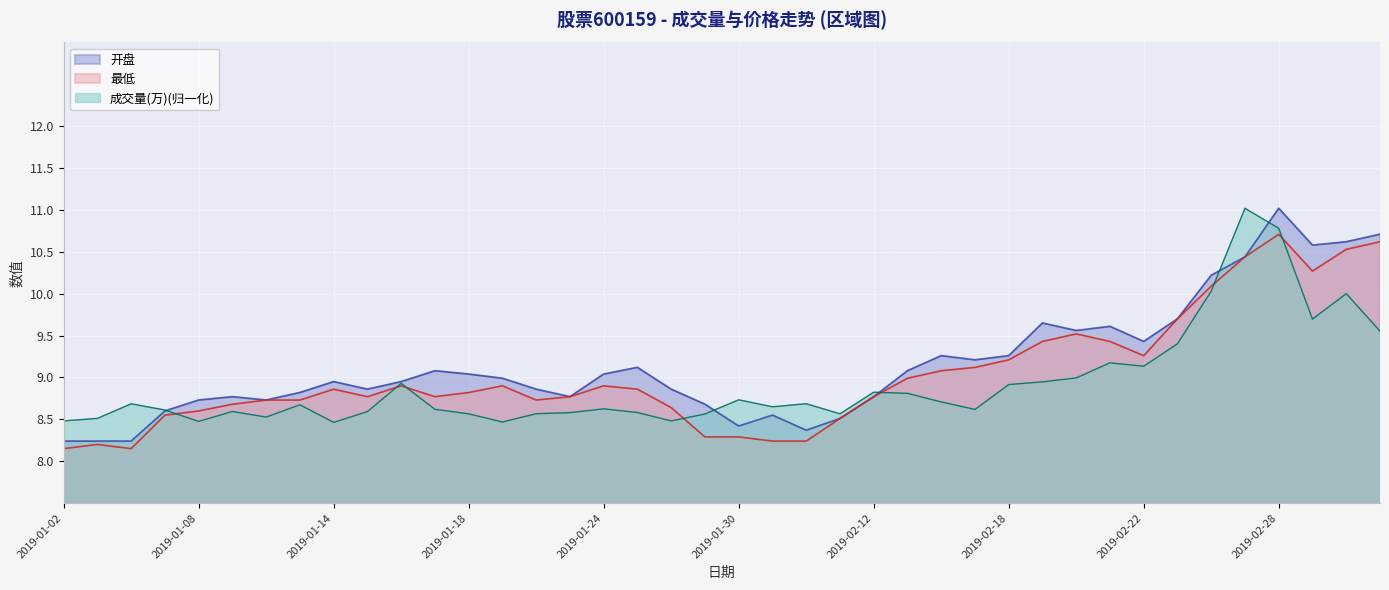

What is the total value across all series at 2019-01-10?

26.0